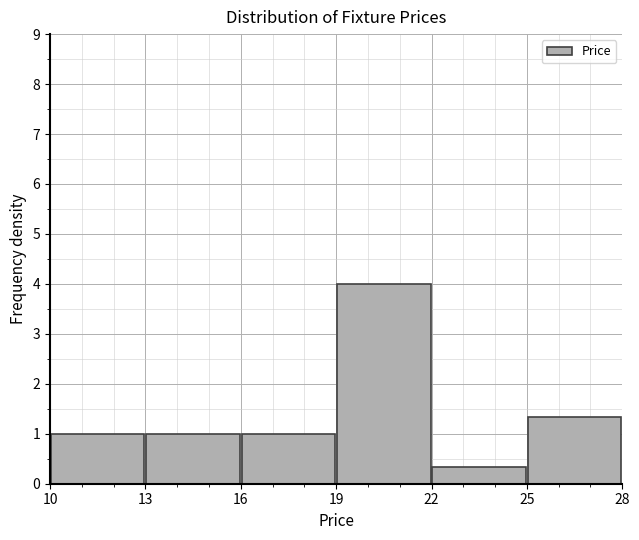

Which range on the x-axis has the tallest bar?

19 to 22